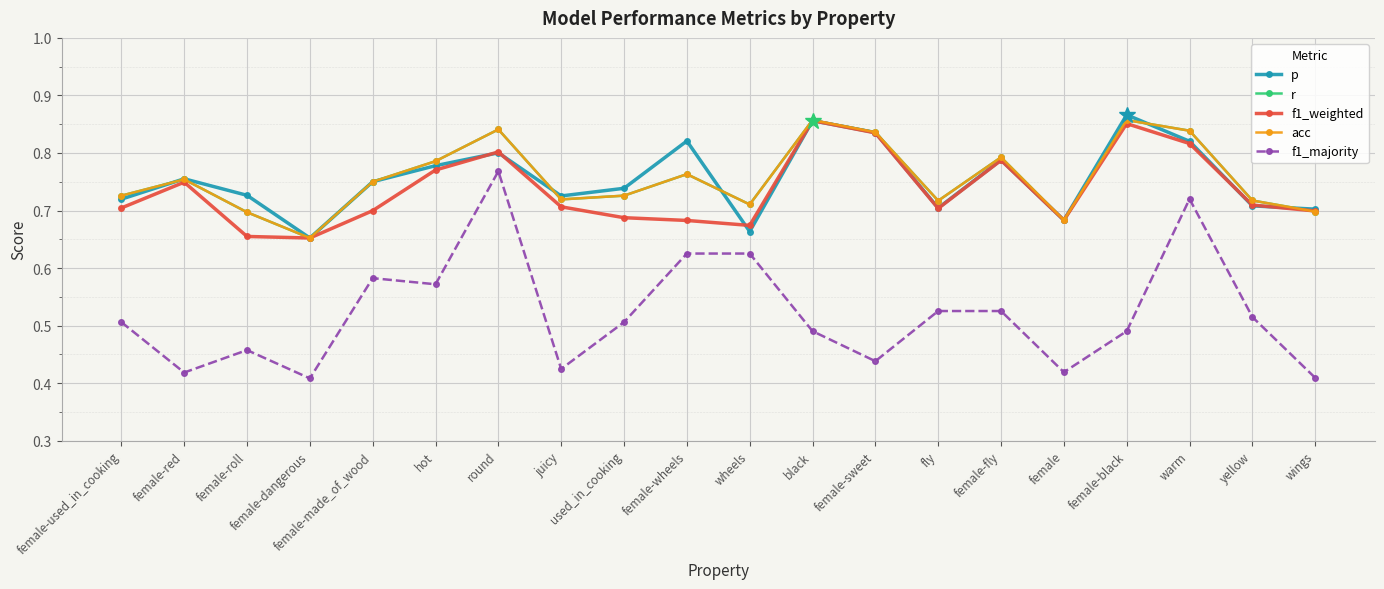

Reading right to left, what are all the values shown in this chart?

p: 0.7	0.7	0.8	0.9	0.7	0.8	0.7	0.8	0.9	0.7	0.8	0.7	0.7	0.8	0.8	0.8	0.7	0.7	0.8	0.7
r: 0.7	0.7	0.8	0.9	0.7	0.8	0.7	0.8	0.9	0.7	0.8	0.7	0.7	0.8	0.8	0.8	0.7	0.7	0.8	0.7
f1_weighted: 0.7	0.7	0.8	0.9	0.7	0.8	0.7	0.8	0.9	0.7	0.7	0.7	0.7	0.8	0.8	0.7	0.7	0.7	0.7	0.7
acc: 0.7	0.7	0.8	0.9	0.7	0.8	0.7	0.8	0.9	0.7	0.8	0.7	0.7	0.8	0.8	0.8	0.7	0.7	0.8	0.7
f1_majority: 0.4	0.5	0.7	0.5	0.4	0.5	0.5	0.4	0.5	0.6	0.6	0.5	0.4	0.8	0.6	0.6	0.4	0.5	0.4	0.5